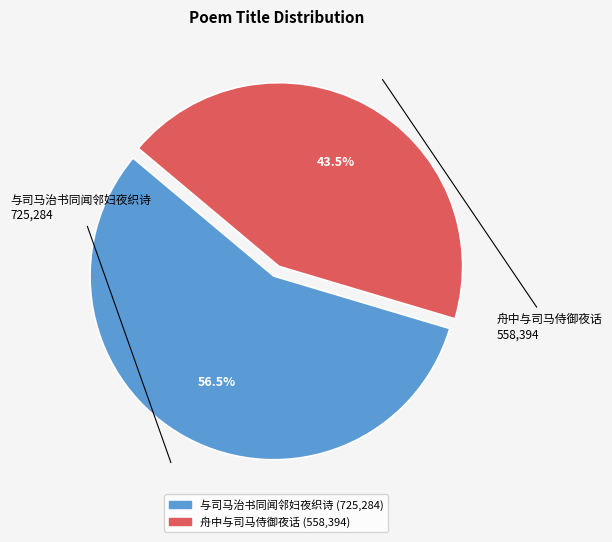

Does any single category account for the majority?

Yes